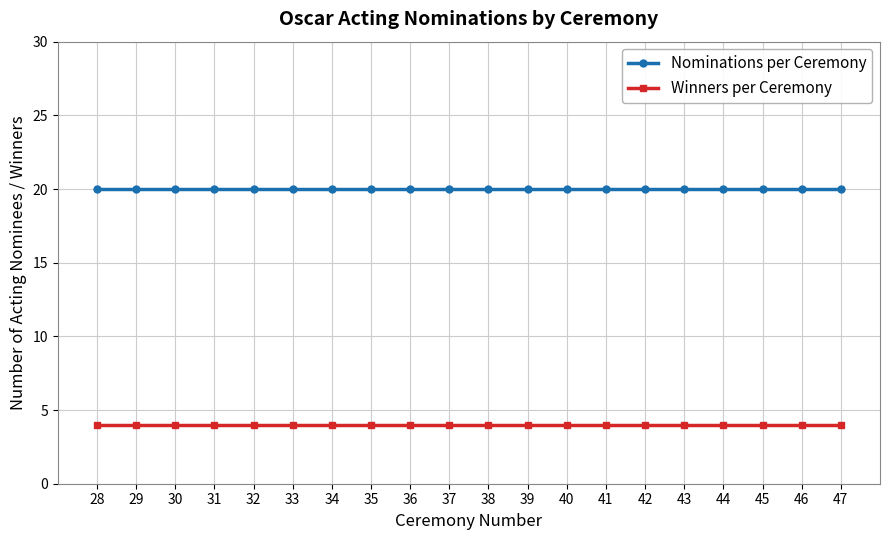

Is it true that Winners per Ceremony equals 2 at 46?

False